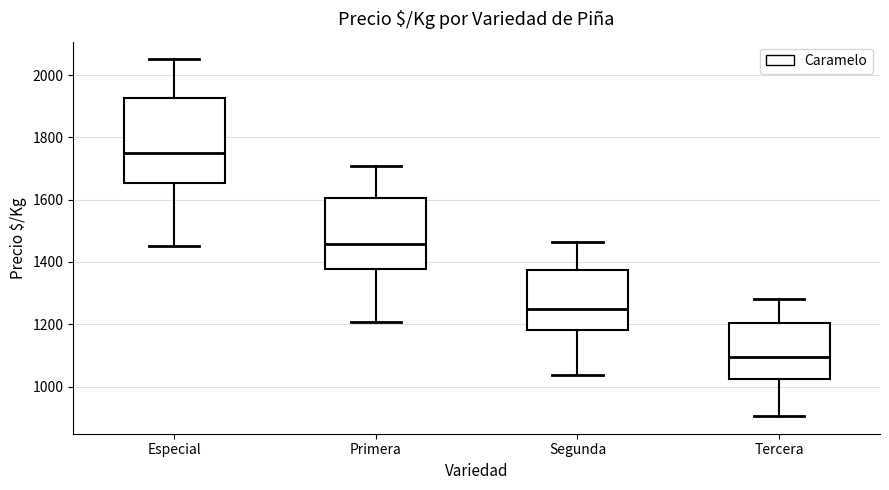

Where does the median line of the box for Especial sit on the y-axis? The values are not printed on the chart, so give them approximately, as read against the axis.

1760